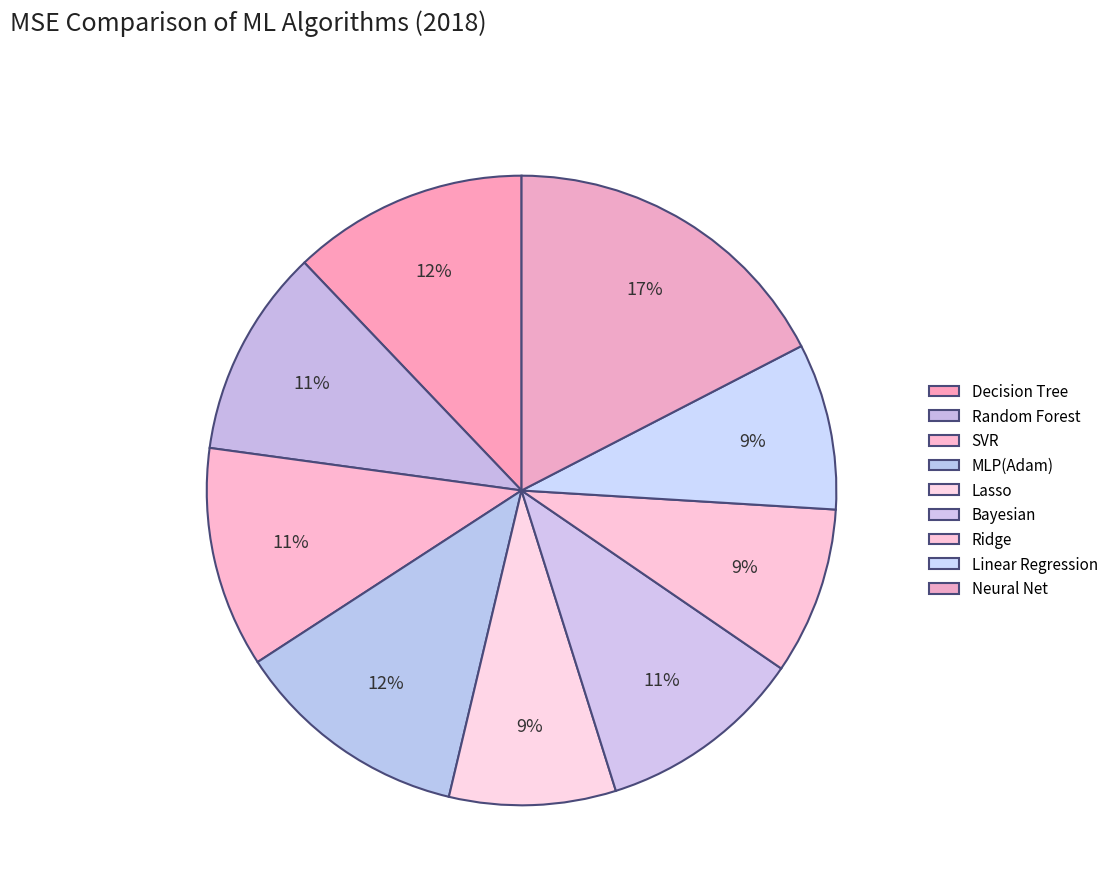

Is there a majority slice in this chart?

No